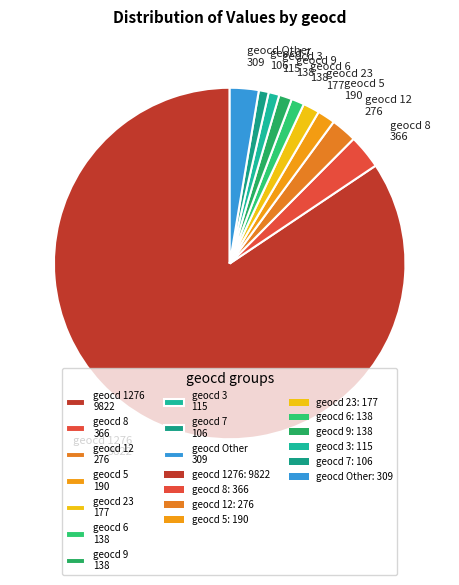

Is the sum of geocd 9 138 and geocd 1276 9822 greater than half?

Yes